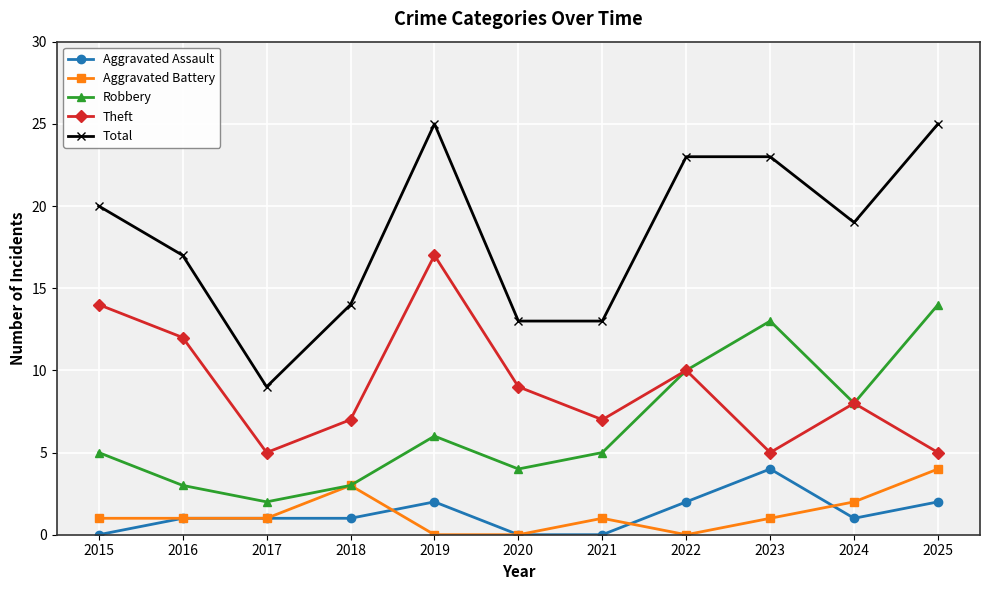

In Robbery, how many points are lower than both neighbors (excluding endpoints)?

3